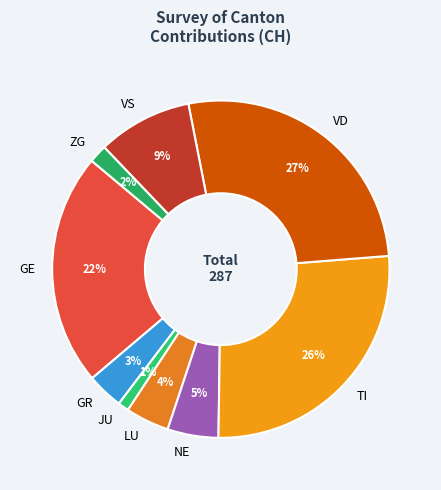

Do GE and JU together represent more than half of the pie?

No